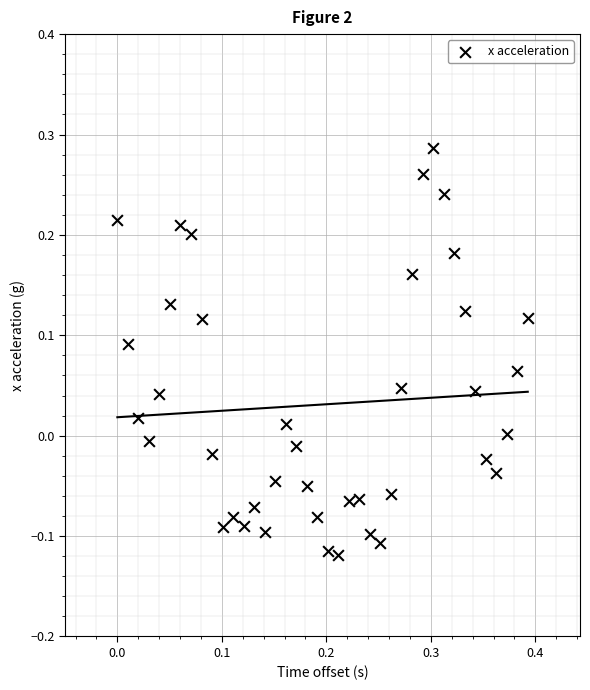

What is the range of Y values (max minus min)?

0.4